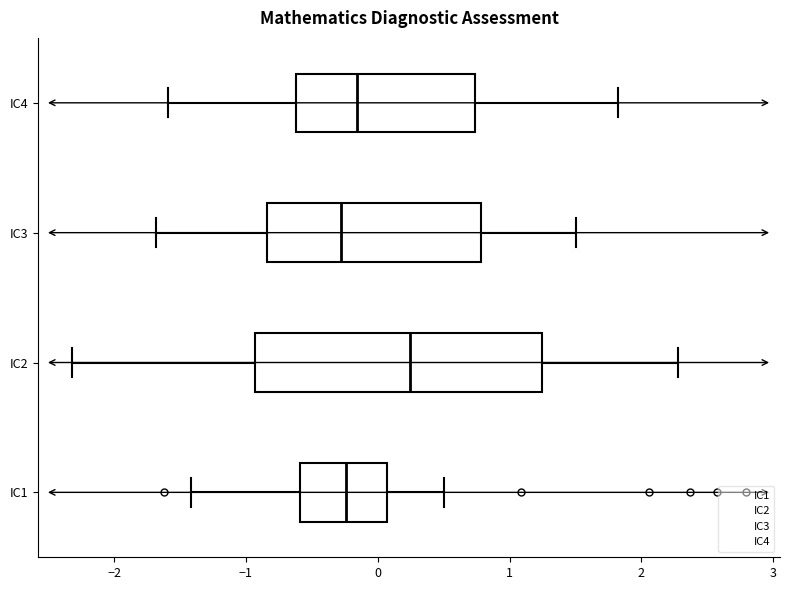

Reading bottom to top, transcribe this box plot: for each box, give where its median line is, the range the box spans, and where its two whiskers end, as read against the x-axis. The values are not printed on the chart, so give them approximately, as read against the axis.

IC1: median -0.2, box -0.6 to 0.1, whiskers -1.4 to 0.5
IC2: median 0.2, box -0.9 to 1.2, whiskers -2.3 to 2.3
IC3: median -0.3, box -0.8 to 0.8, whiskers -1.7 to 1.5
IC4: median -0.2, box -0.6 to 0.7, whiskers -1.6 to 1.8